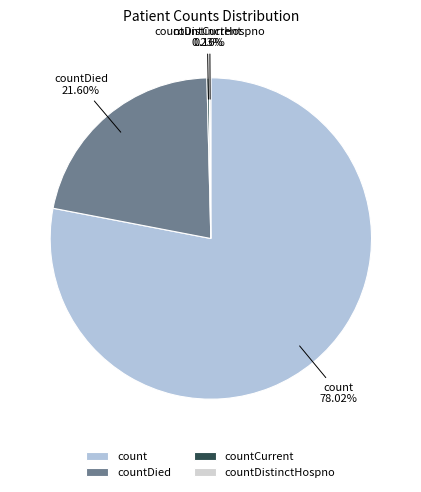

To the nearest percent, what portion does countDied represent?

22%